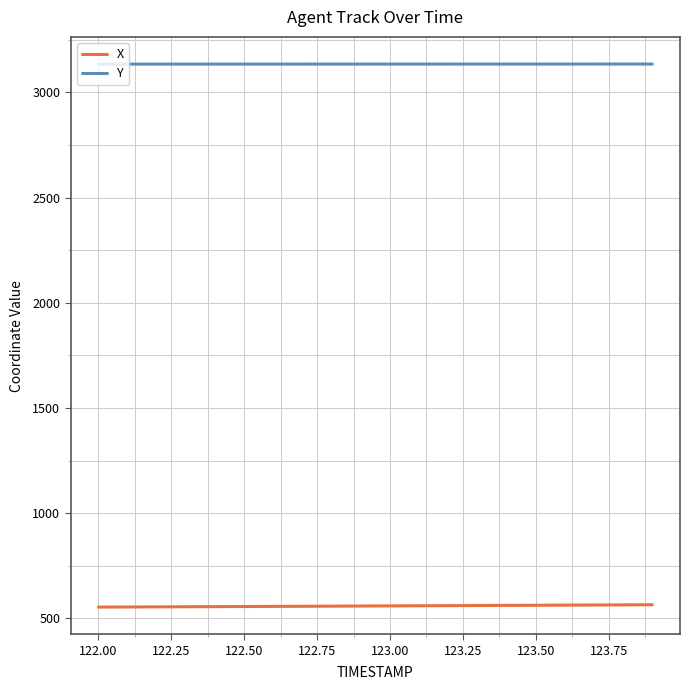

Which series has the largest total across all categories?

Y